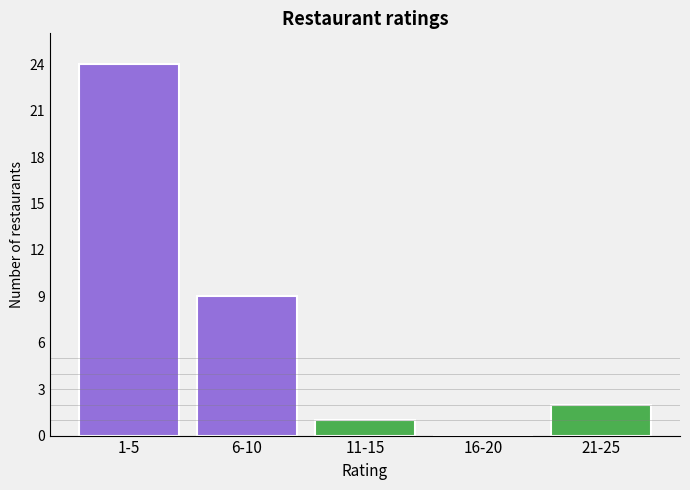

Reading right to left, extract all data points from this chart.

21-25=2	16-20=0	11-15=1	6-10=9	1-5=24